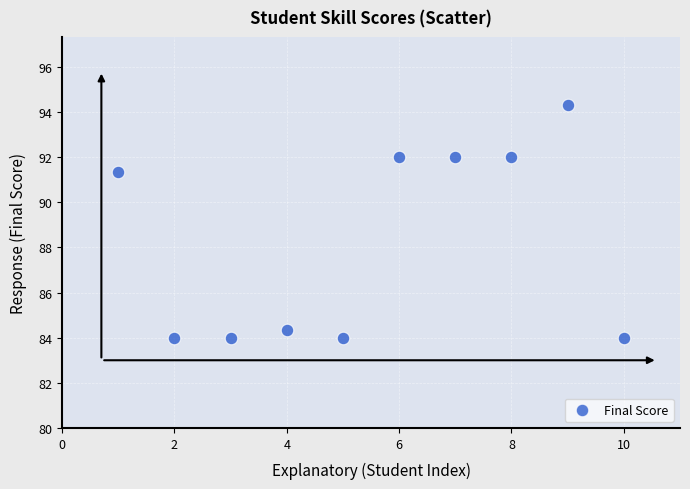

What is the average Y value?

88.2